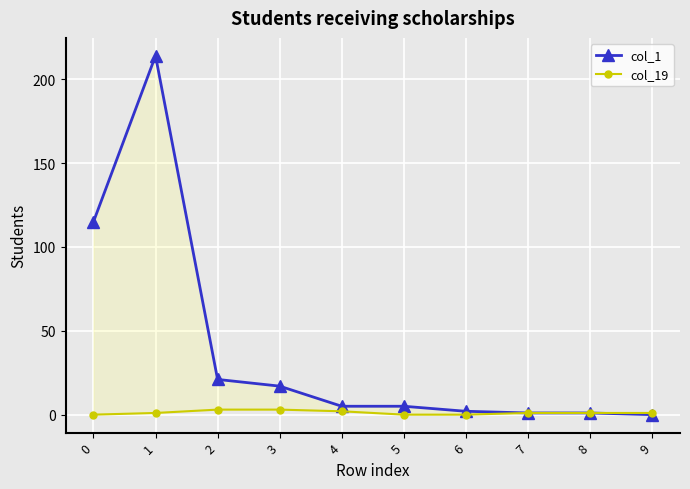

Which series has the largest range (max minus min)?

col_1